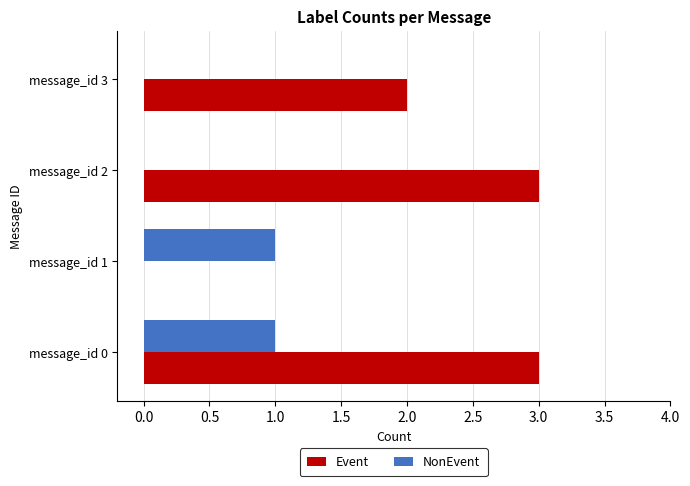

How many positive values does the Event series have?

3